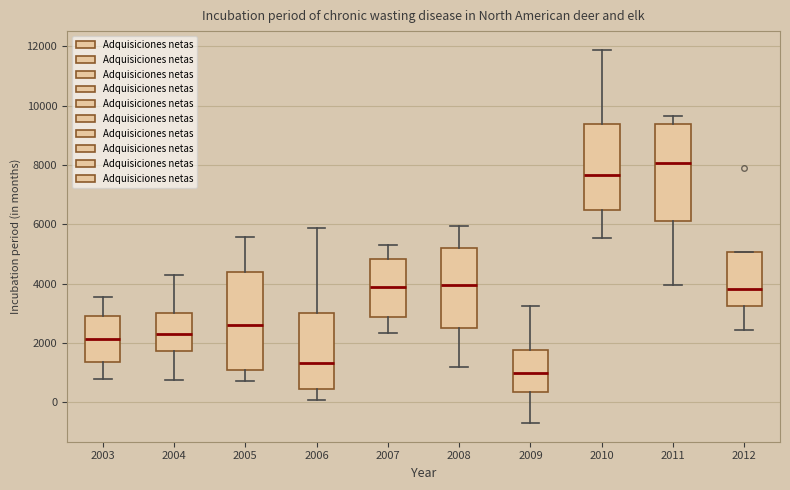

Where does the upper whisker of the box at x = 2003 end on the y-axis? The values are not printed on the chart, so give them approximately, as read against the axis.

3600